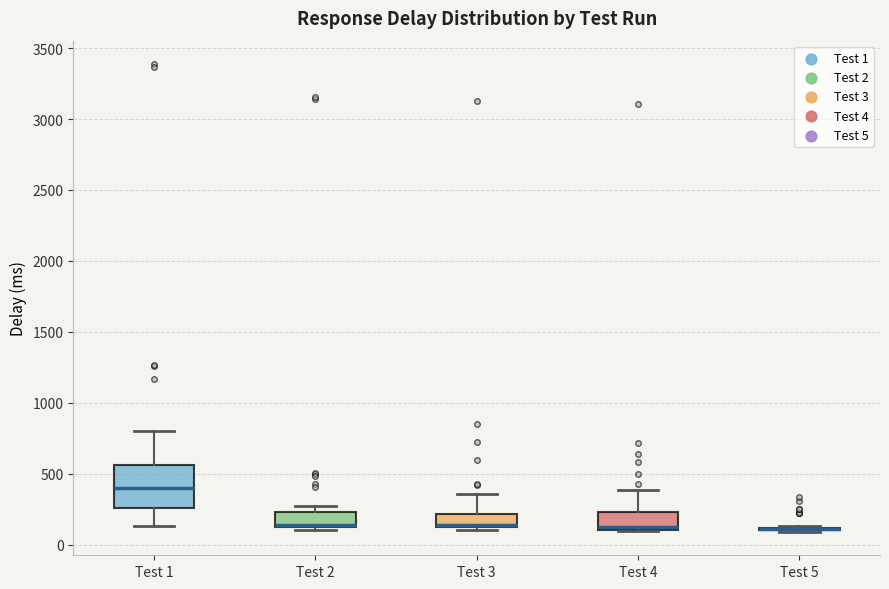

Reading left to right, read every box against the y-axis: the position of its median line, the range the box covers, and the ends of its whiskers. The values are not printed on the chart, so give them approximately, as read against the axis.

Test 1: median 400, box 250 to 550, whiskers 150 to 800
Test 2: median 150 (drawn on the box's lower edge), box 150 to 250, whiskers 100 to 250 (just above the box's upper edge)
Test 3: median 150, box 100 to 200, whiskers 100 (just below the box's lower edge) to 350
Test 4: median 100 (just above the box's lower edge), box 100 to 250, whiskers 100 to 400
Test 5: box collapsed to a line at 100, whiskers 100 to 150